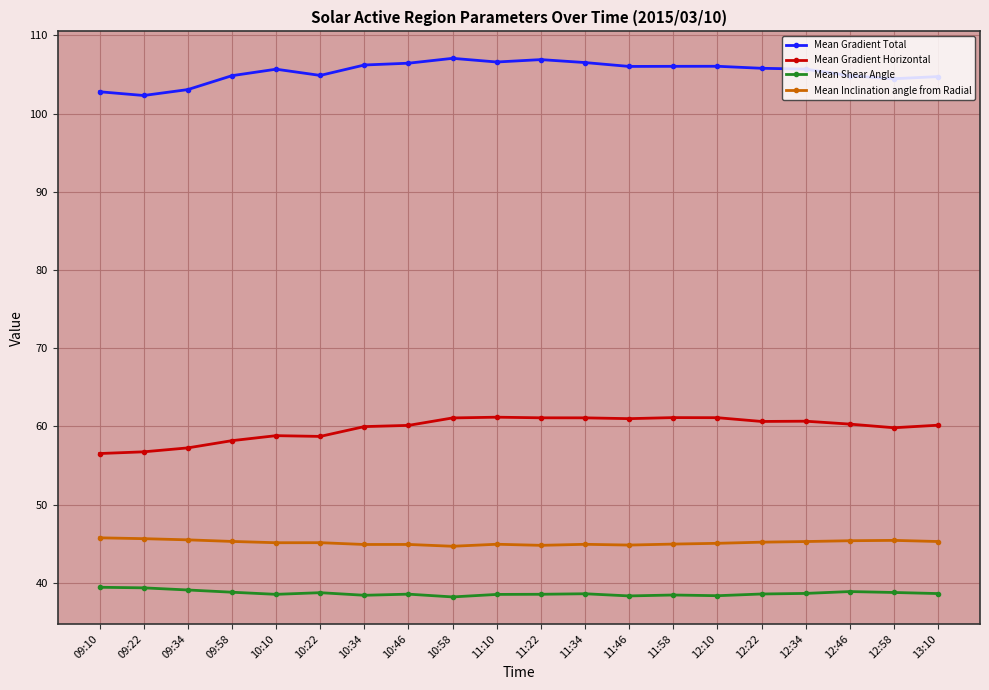

Count the number of data series in this chart.

4